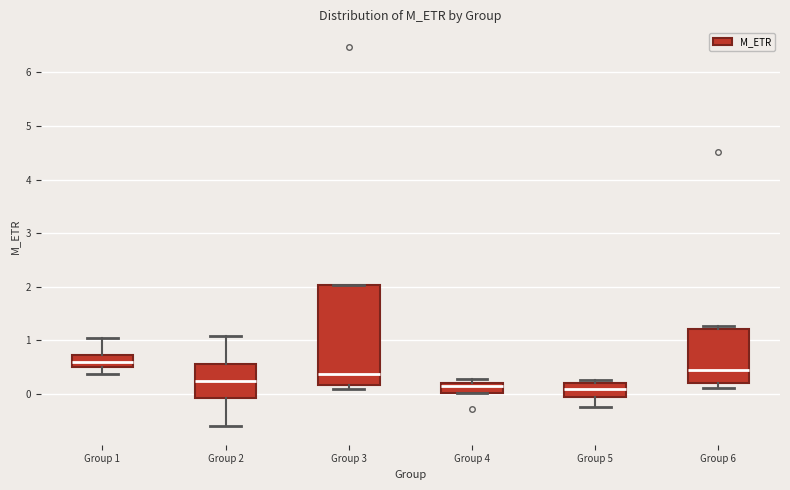

Which box is the tallest, from its lower edge to its upper edge?

Group 3